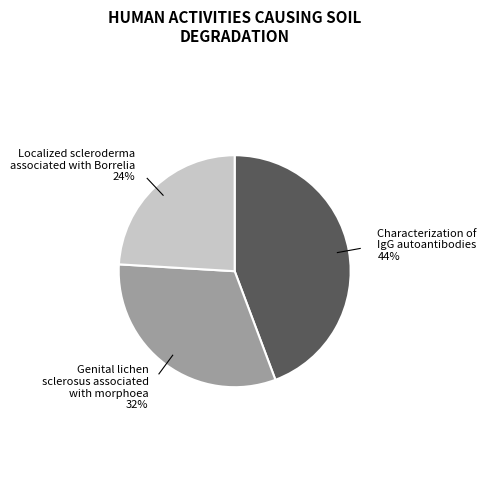

To the nearest percent, what is the difference between the largest and smallest slice percentages?

20%